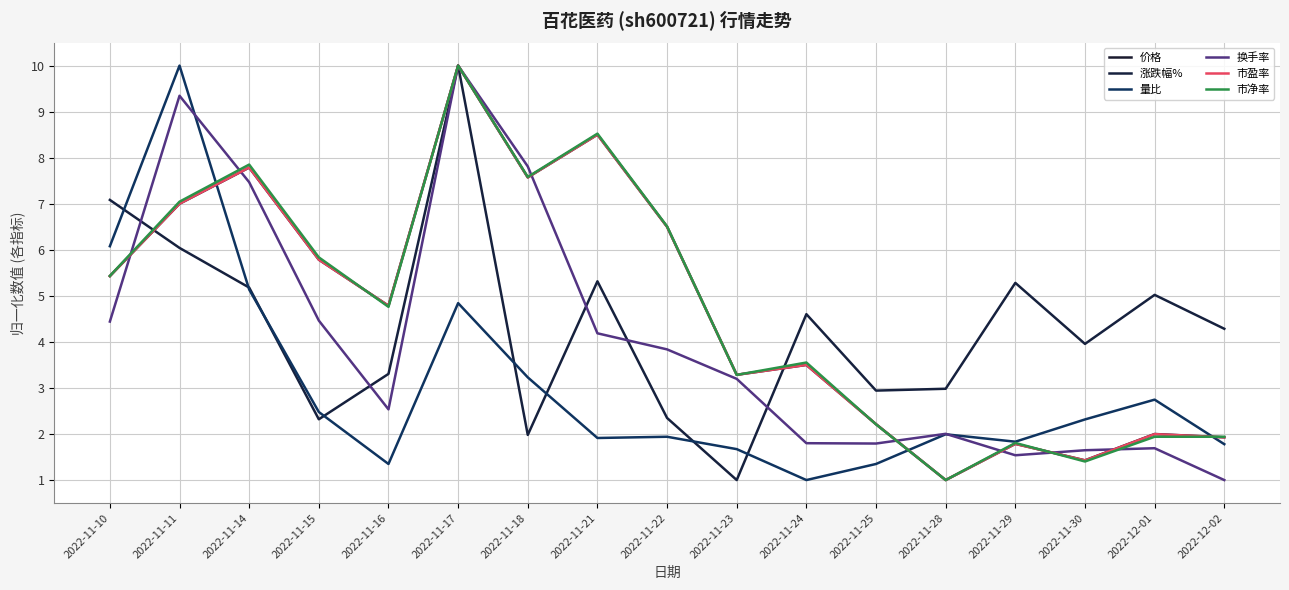

What is the difference between the maximum and minimum values in the 涨跌幅% series?

9.0